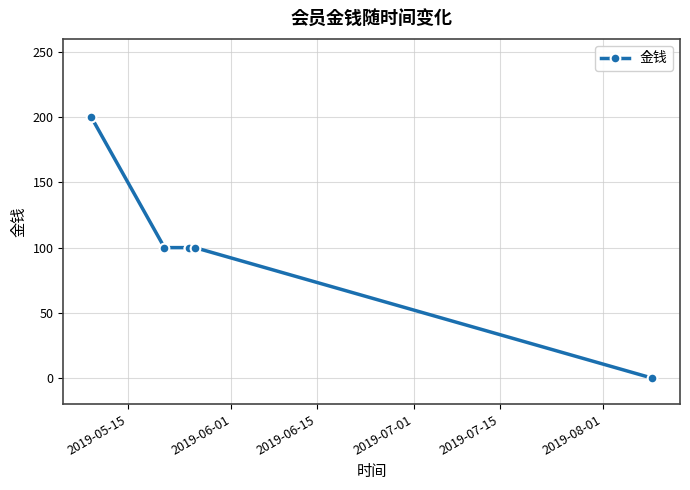

How many lines are shown in the chart?

1